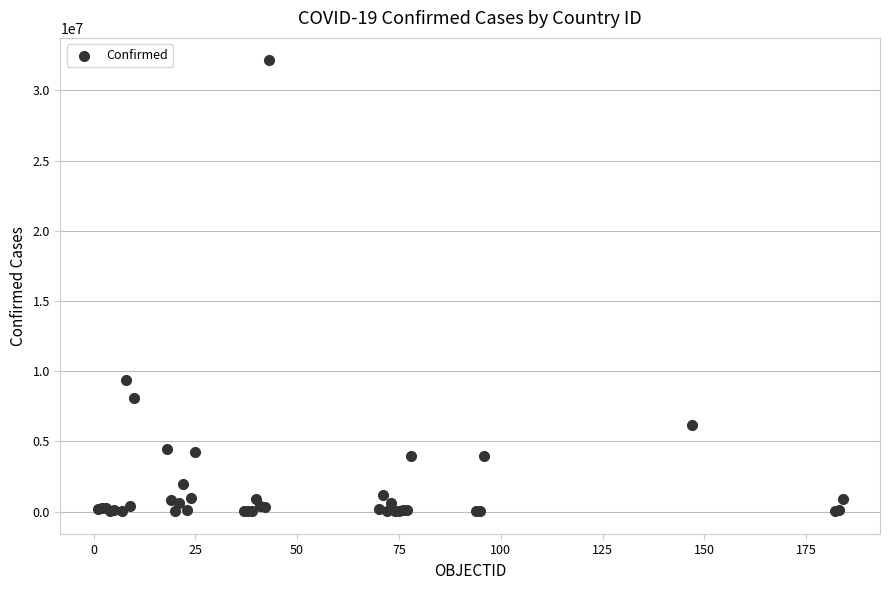

What Y value in the scatter plot is closest to 16068870?

9367172